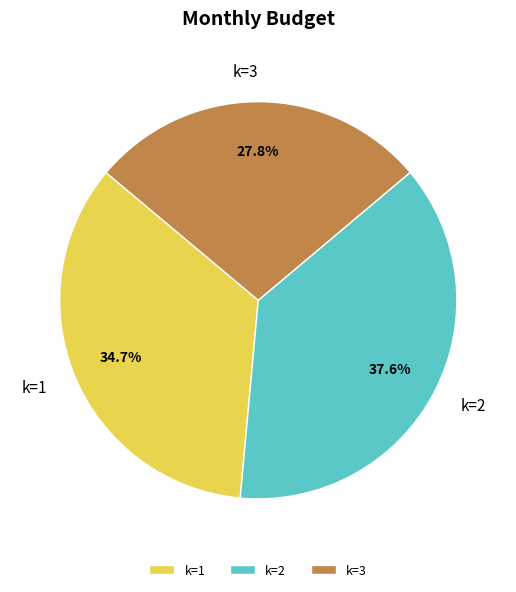

What is the smallest slice in the pie chart?

k=3